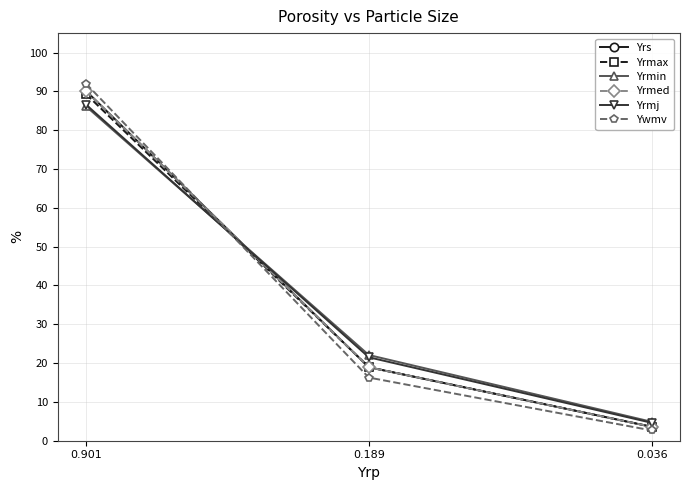

Does the chart have visible grid lines?

Yes